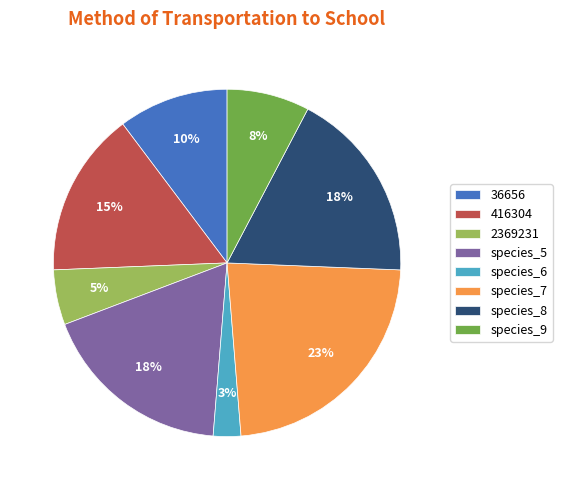

Does species_9 account for over 50% of the chart?

No